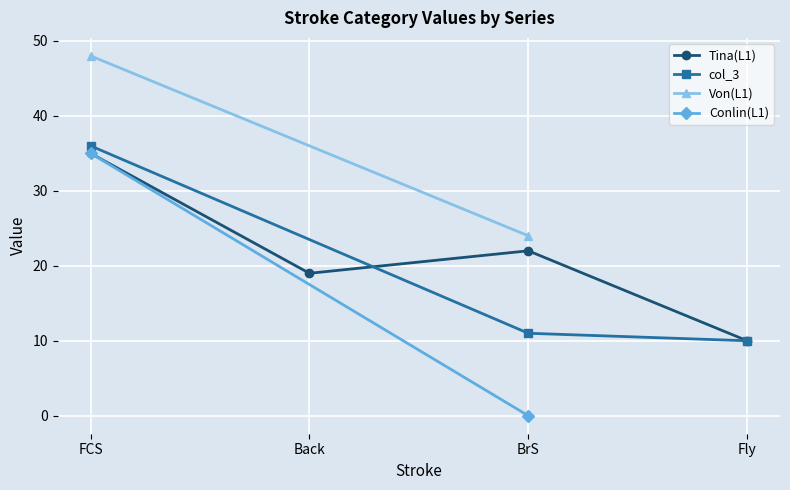

What is the maximum value for Tina(L1)?

35